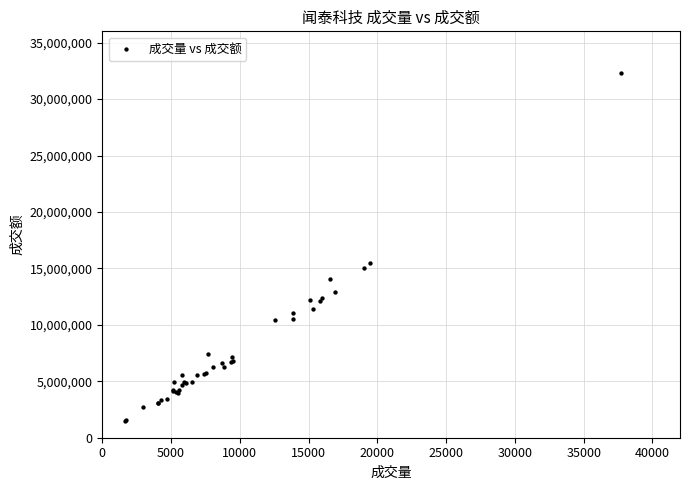

What Y value in the scatter plot is closest to 16928000?

15495000